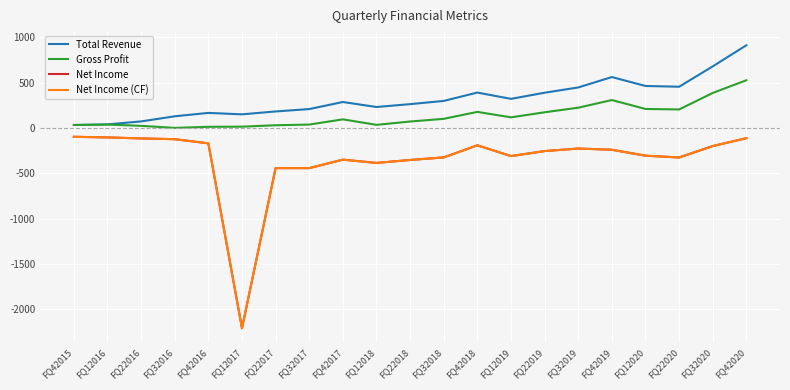

Reading right to left, list all the values displayed in this chart.

Total Revenue: FQ42020=911.3	FQ32020=678.7	FQ22020=454.2	FQ12020=462.5	FQ42019=560.9	FQ32019=446.2	FQ22019=388.0	FQ12019=320.4	FQ42018=389.8	FQ32018=297.7	FQ22018=262.3	FQ12018=230.7	FQ42017=285.7	FQ32017=207.9	FQ22017=181.7	FQ12017=149.6	FQ42016=165.7	FQ32016=128.2	FQ22016=71.8	FQ12016=38.8	FQ42015=32.7
Gross Profit: FQ42020=525.8	FQ32020=385.6	FQ22020=203.7	FQ12020=209.1	FQ42019=307.4	FQ32019=223.1	FQ22019=172.5	FQ12019=116.7	FQ42018=176.9	FQ32018=100.1	FQ22018=70.7	FQ12018=33.9	FQ42017=94.4	FQ32017=37.1	FQ22017=29.5	FQ12017=13.7	FQ42016=12.3	FQ32016=0.4	FQ22016=23.0	FQ12016=37.0	FQ42015=32.0
Net Income: FQ42020=-113.1	FQ32020=-199.9	FQ22020=-326.0	FQ12020=-305.9	FQ42019=-240.7	FQ32019=-227.4	FQ22019=-255.2	FQ12019=-310.4	FQ42018=-191.7	FQ32018=-325.1	FQ22018=-353.3	FQ12018=-385.8	FQ42017=-350.0	FQ32017=-443.2	FQ22017=-443.1	FQ12017=-2208.8	FQ42016=-169.9	FQ32016=-124.2	FQ22016=-115.9	FQ12016=-104.6	FQ42015=-97.8
Net Income (CF): FQ42020=-113.1	FQ32020=-199.9	FQ22020=-326.0	FQ12020=-305.9	FQ42019=-240.7	FQ32019=-227.4	FQ22019=-255.2	FQ12019=-310.4	FQ42018=-191.7	FQ32018=-325.1	FQ22018=-353.3	FQ12018=-385.8	FQ42017=-350.0	FQ32017=-443.2	FQ22017=-443.1	FQ12017=-2208.8	FQ42016=-169.9	FQ32016=-124.2	FQ22016=-115.9	FQ12016=-104.6	FQ42015=-97.8